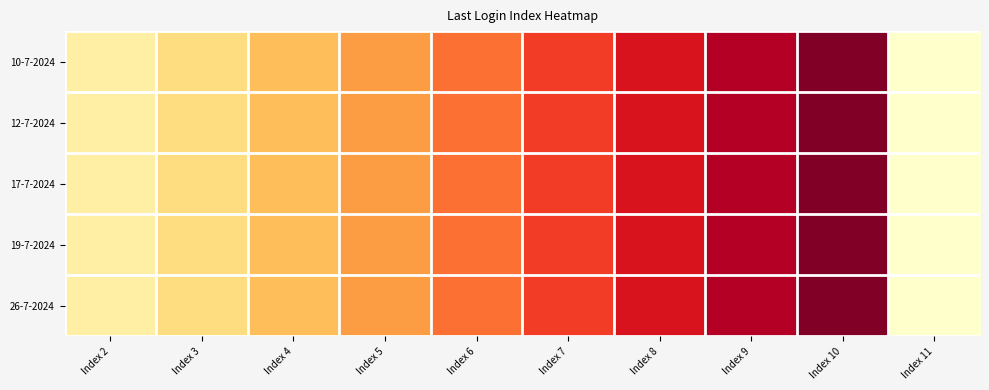

What is the total value across all series at Index 6?

35